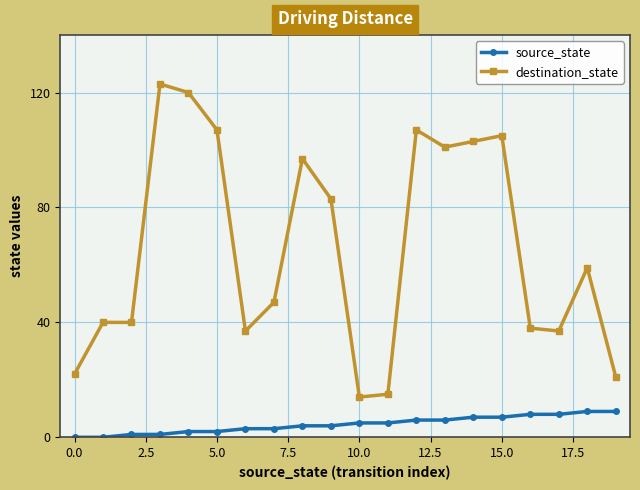

True or false: source_state and destination_state intersect in this chart.

False